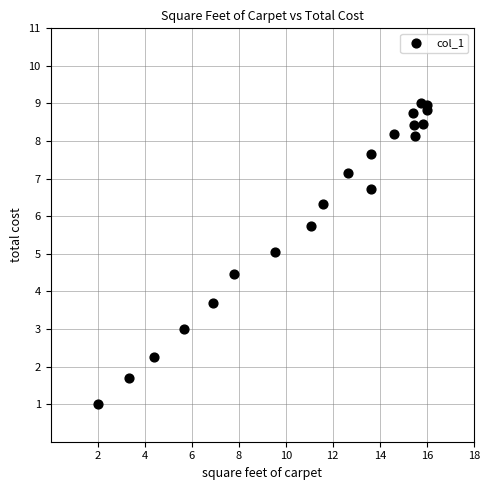

What is the range of X values (max minus min)?

14.0